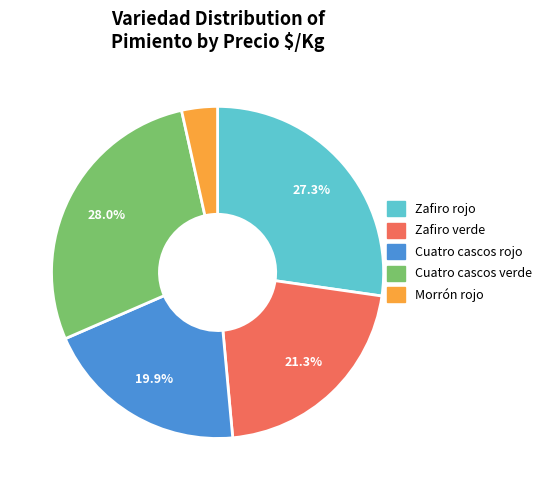

Combined, do Cuatro cascos rojo and Zafiro verde account for over 50%?

No